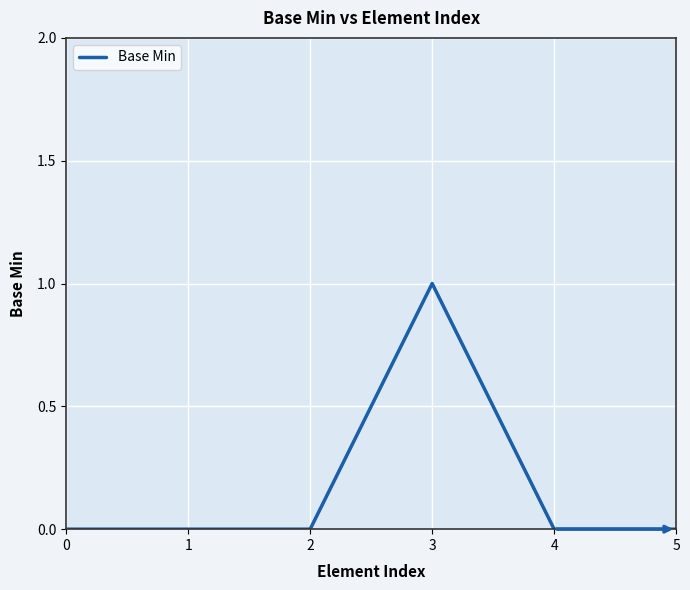

How many values are between 0 and 1?

6